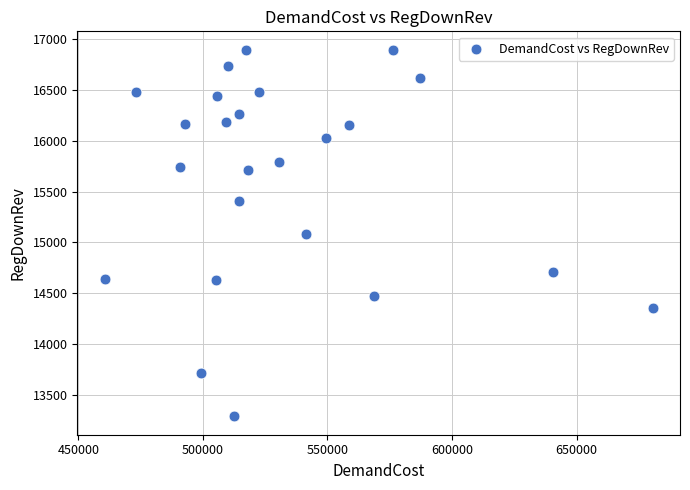

What is the range of Y values (max minus min)?

3610.4